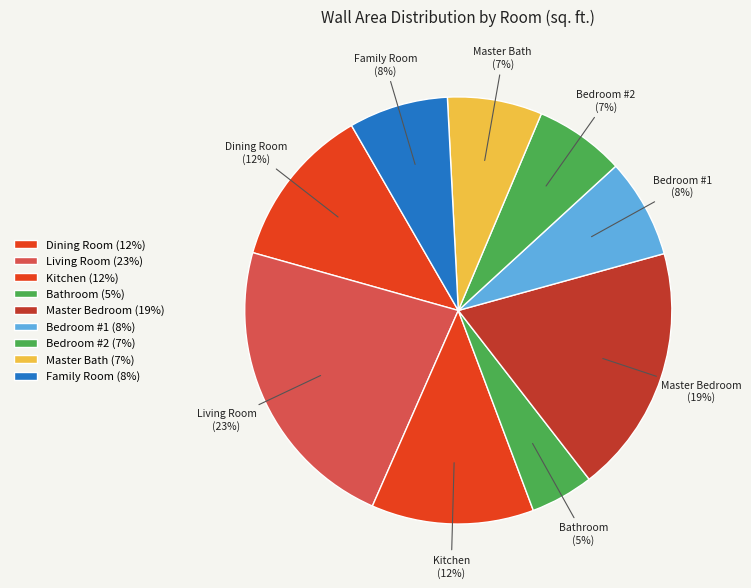

To the nearest percent, what percentage of the pie is Bathroom?

5%